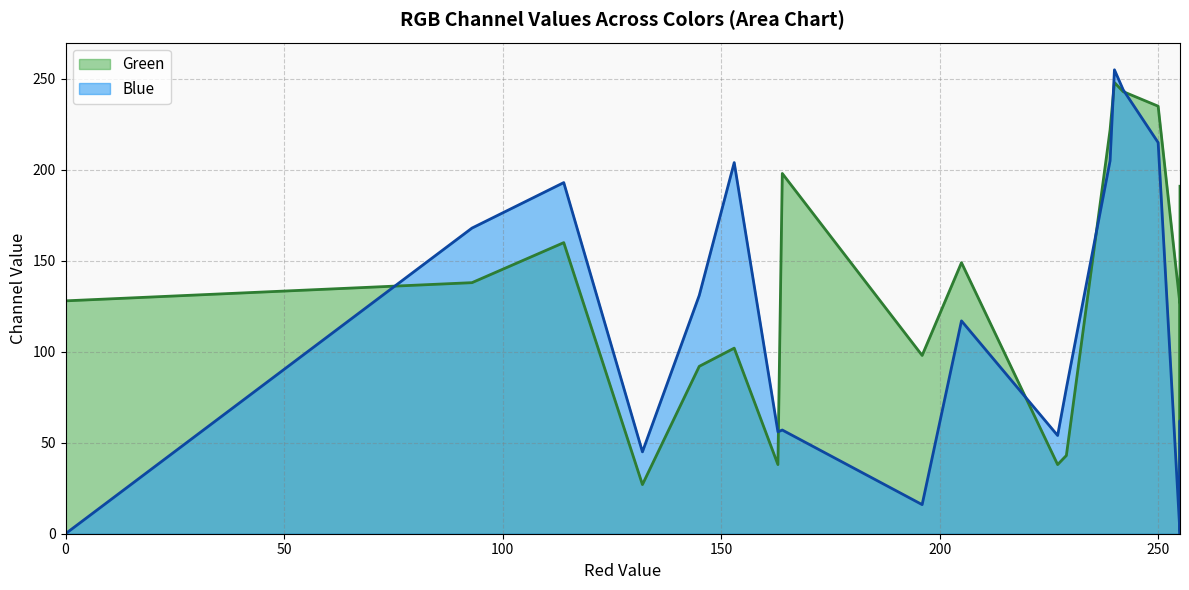

What are all the series names shown in the legend?

Green, Blue